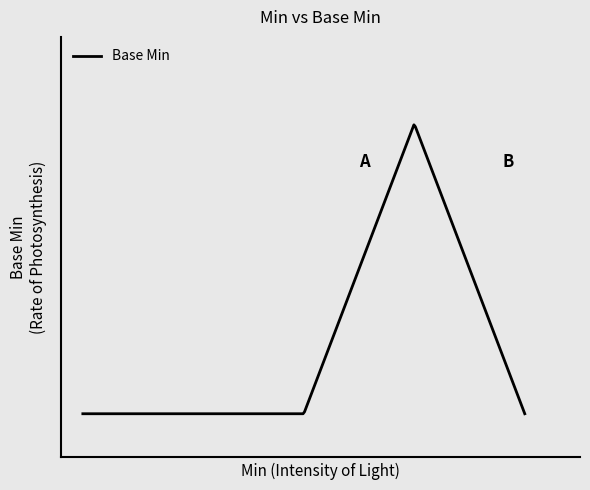

Does the chart display data point markers on the line(s)?

No